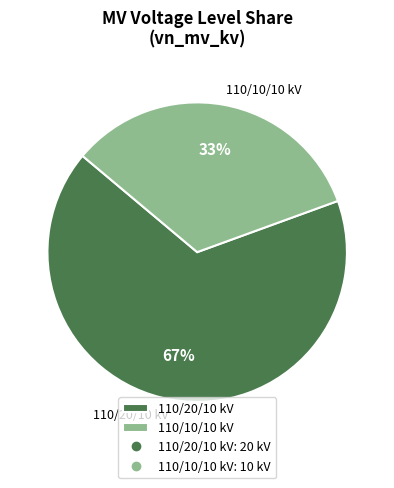

Is there any slice that represents more than half of the pie?

Yes